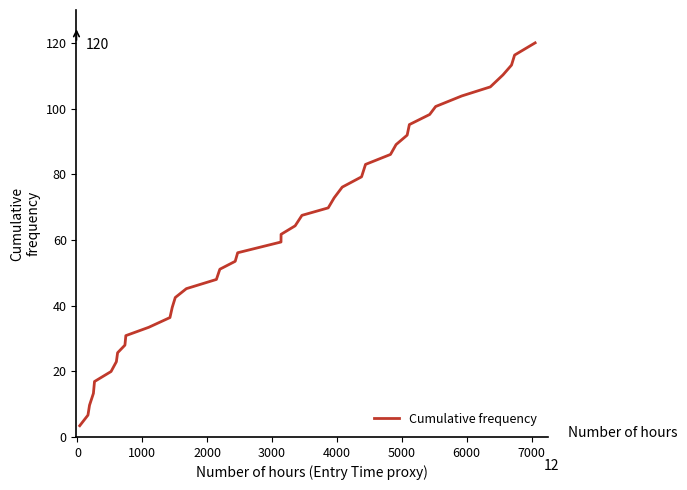

What is the difference between the maximum and minimum values?

116.6